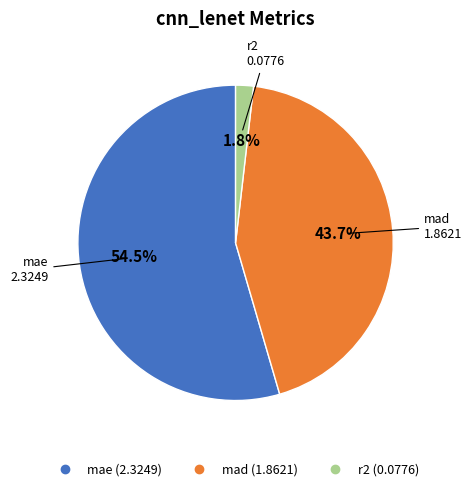

Rank the categories by value from highest to lowest.

mae, mad, r2